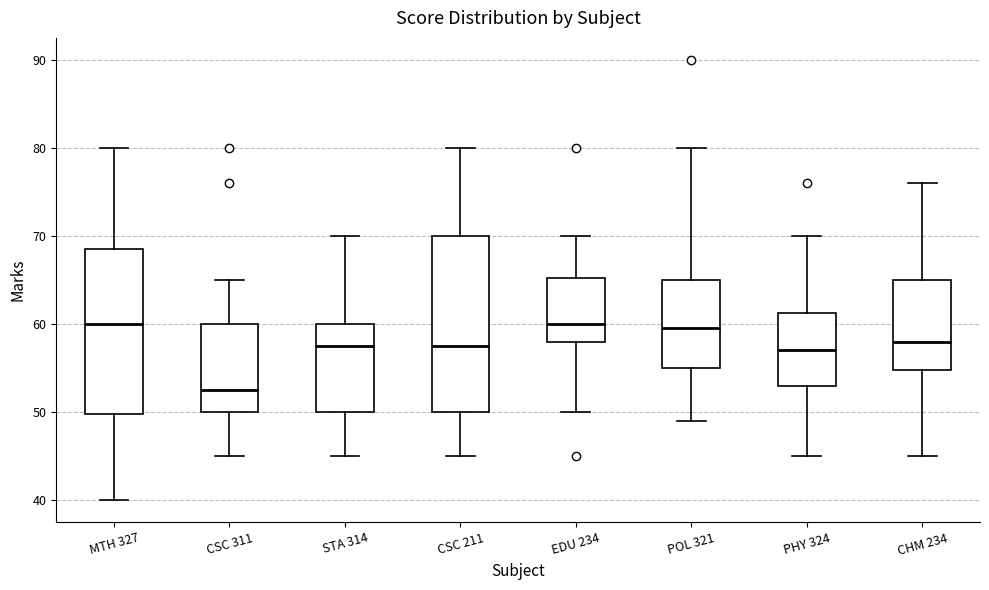

Reading left to right, transcribe this box plot: for each box, give where its median line is, the range the box spans, and where its two whiskers end, as read against the y-axis. The values are not printed on the chart, so give them approximately, as read against the axis.

MTH 327: median 60, box 50 to 69, whiskers 40 to 80
CSC 311: median 53, box 50 to 60, whiskers 45 to 65
STA 314: median 58, box 50 to 60, whiskers 45 to 70
CSC 211: median 58, box 50 to 70, whiskers 45 to 80
EDU 234: median 60, box 58 to 65, whiskers 50 to 70
POL 321: median 60, box 55 to 65, whiskers 49 to 80
PHY 324: median 57, box 53 to 61, whiskers 45 to 70
CHM 234: median 58, box 55 to 65, whiskers 45 to 76